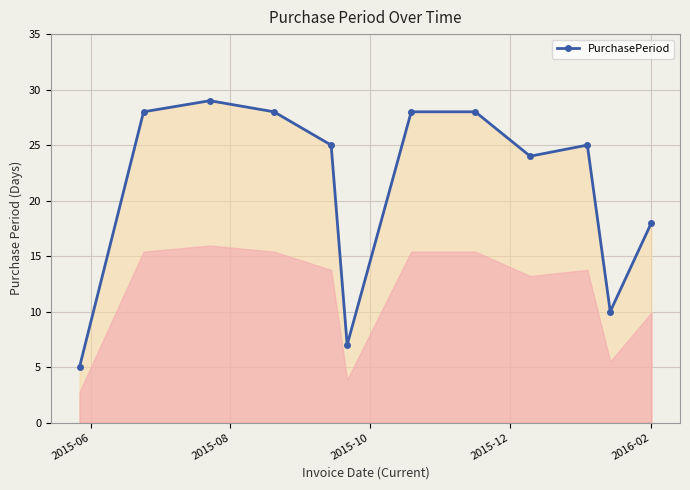

What is the sum of all values?

255